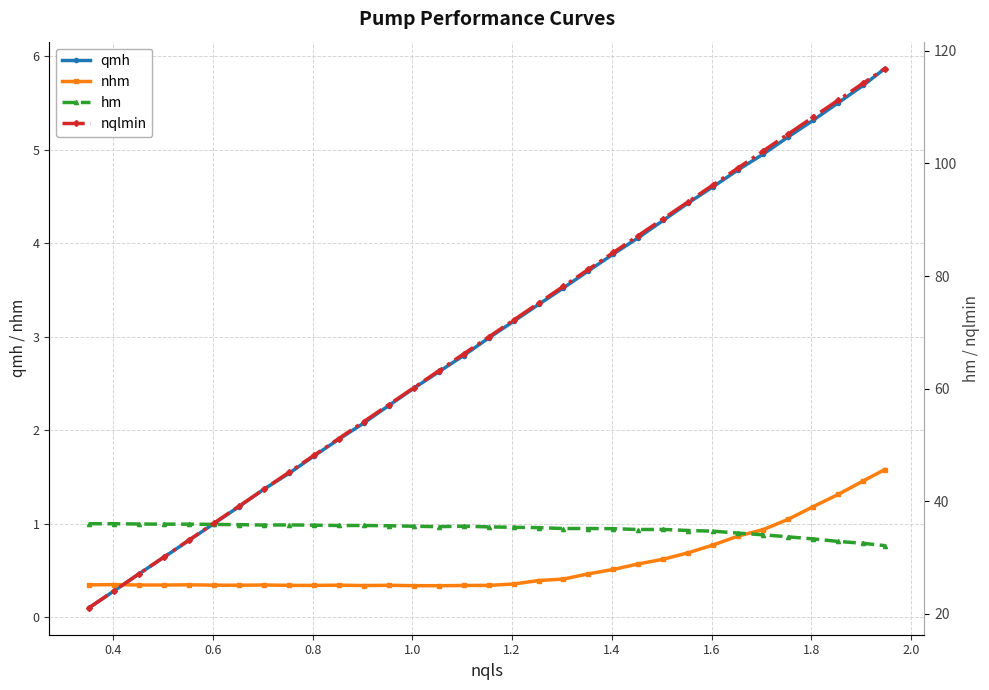

How many intersections are there between nhm and qmh?

1